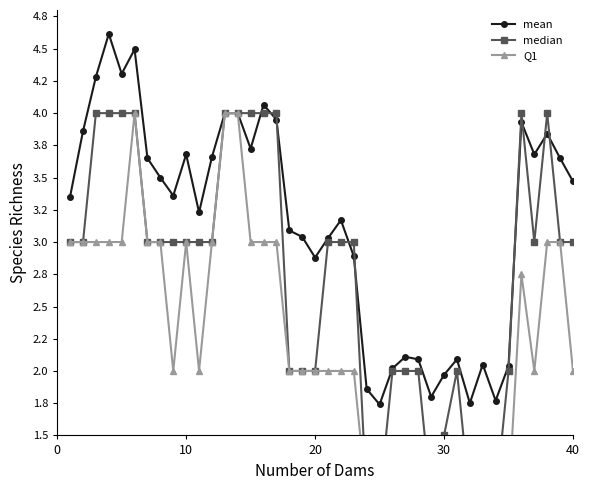

Reading left to right, transcribe all the data shown in this chart.

mean: 3.4	3.9	4.3	4.6	4.3	4.5	3.6	3.5	3.4	3.7	3.2	3.7	4.0	4.0	3.7	4.1	4.0	3.1	3.0	2.9	3.0	3.2	2.9	1.9	1.7	2.0	2.1	2.1	1.8	2.0	2.1	1.8	2.0	1.8	2.0	3.9	3.7	3.8	3.6	3.5
median: 3.0	3.0	4.0	4.0	4.0	4.0	3.0	3.0	3.0	3.0	3.0	3.0	4.0	4.0	4.0	4.0	4.0	2.0	2.0	2.0	3.0	3.0	3.0	1.0	1.0	2.0	2.0	2.0	1.0	1.5	2.0	1.0	1.0	1.0	2.0	4.0	3.0	4.0	3.0	3.0
Q1: 3.0	3.0	3.0	3.0	3.0	4.0	3.0	3.0	2.0	3.0	2.0	3.0	4.0	4.0	3.0	3.0	3.0	2.0	2.0	2.0	2.0	2.0	2.0	1.0	1.0	1.0	1.0	1.0	1.0	1.0	1.0	1.0	1.0	1.0	1.0	2.8	2.0	3.0	3.0	2.0